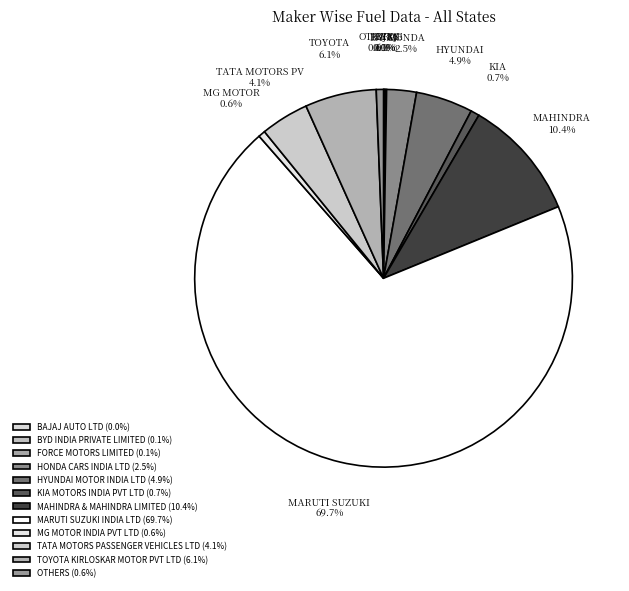

Which category has the biggest portion of the pie?

MARUTI SUZUKI INDIA LTD